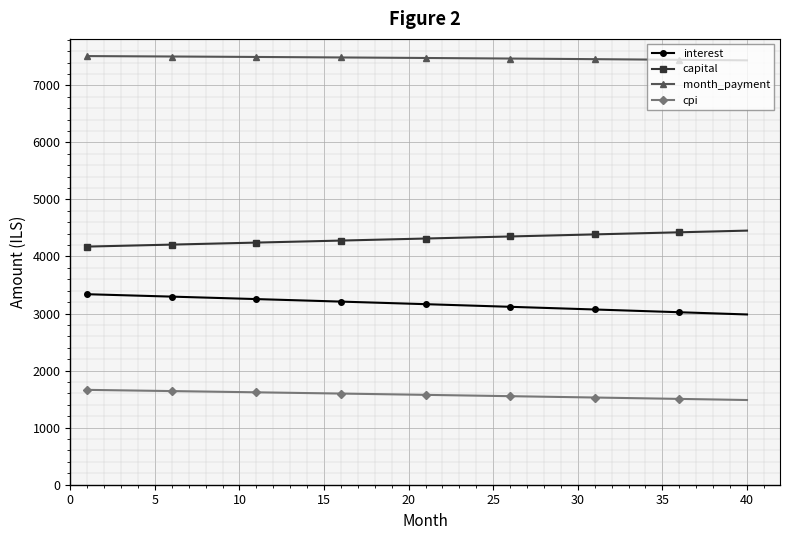

List the series in order of their peak value, highest first.

month_payment, capital, interest, cpi